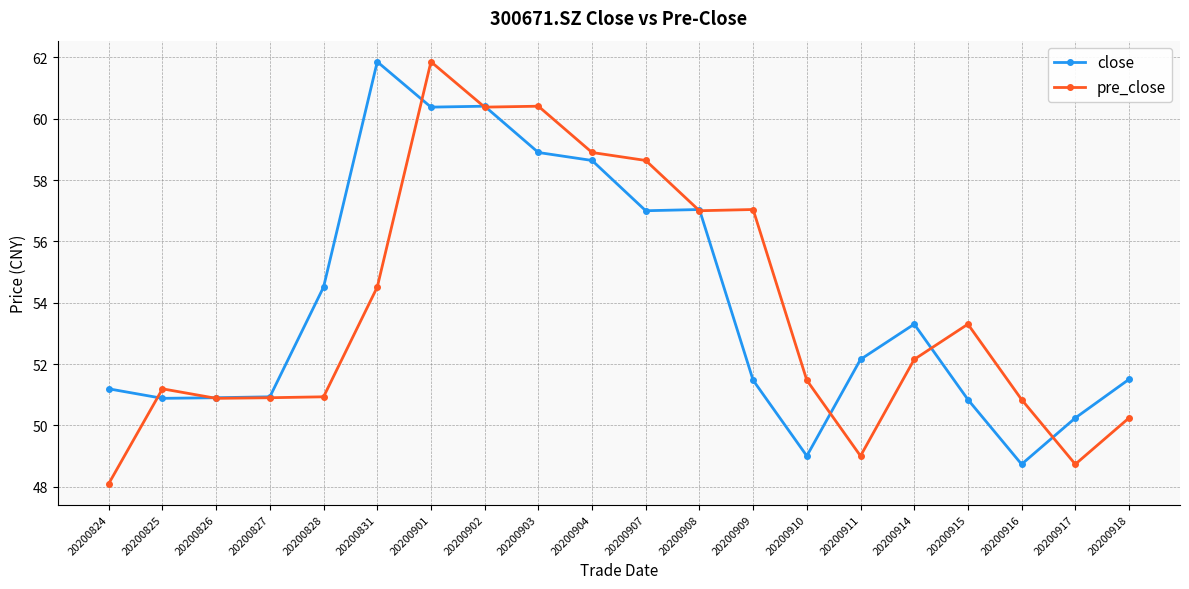

Where is the first local maximum for pre_close?

20200825